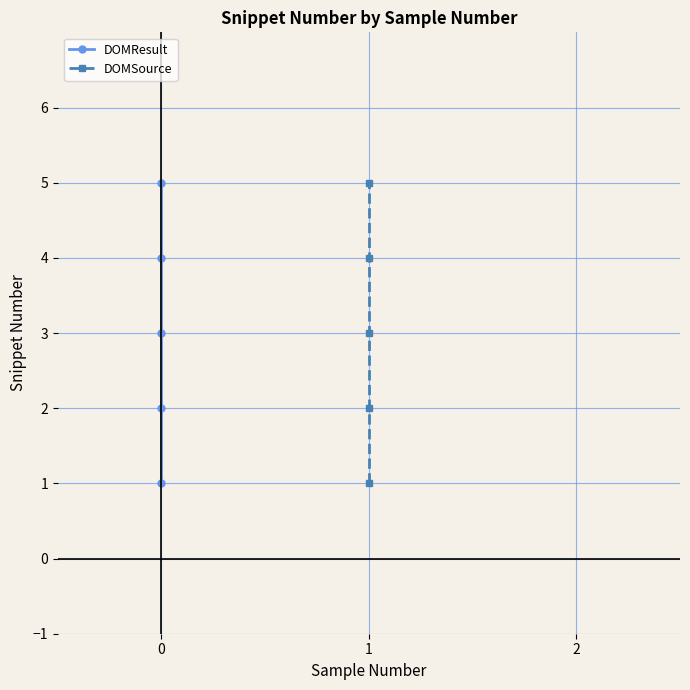

True or false: DOMResult has a value of 1 at 0.

True